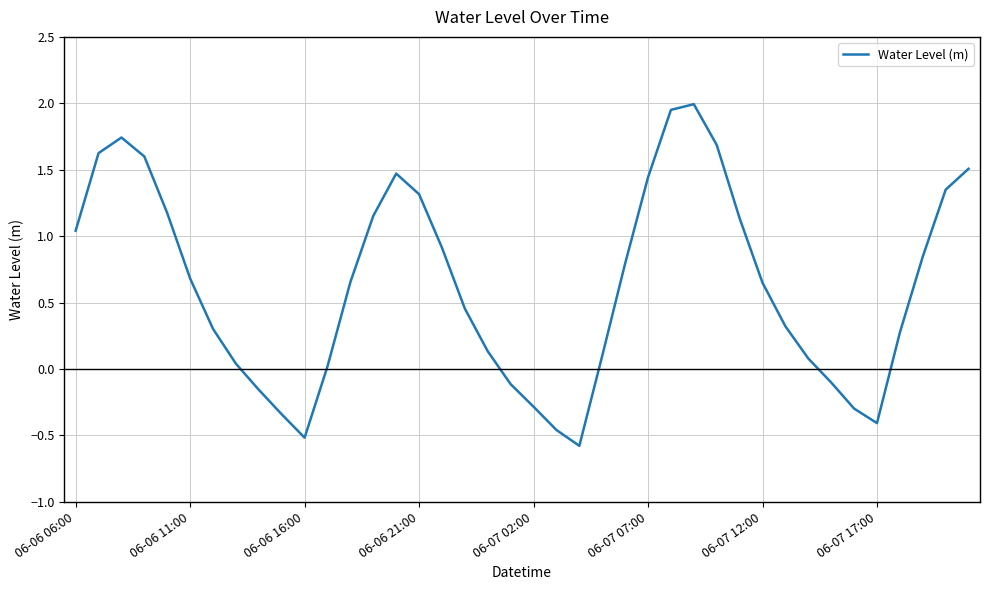

What is the difference between the maximum and minimum values?

2.6